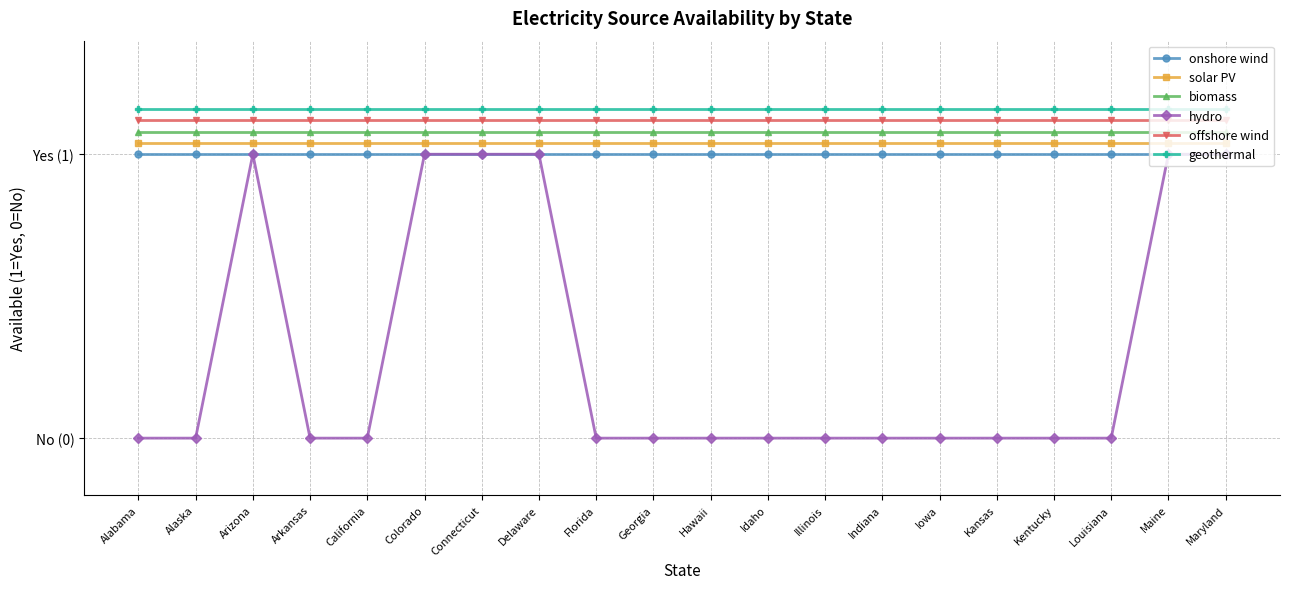

What is the spread (max minus min) of values at Indiana?

1.2